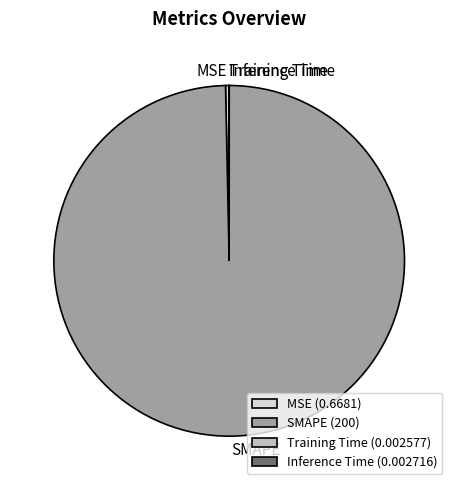

Does SMAPE (200) account for over 50% of the chart?

Yes